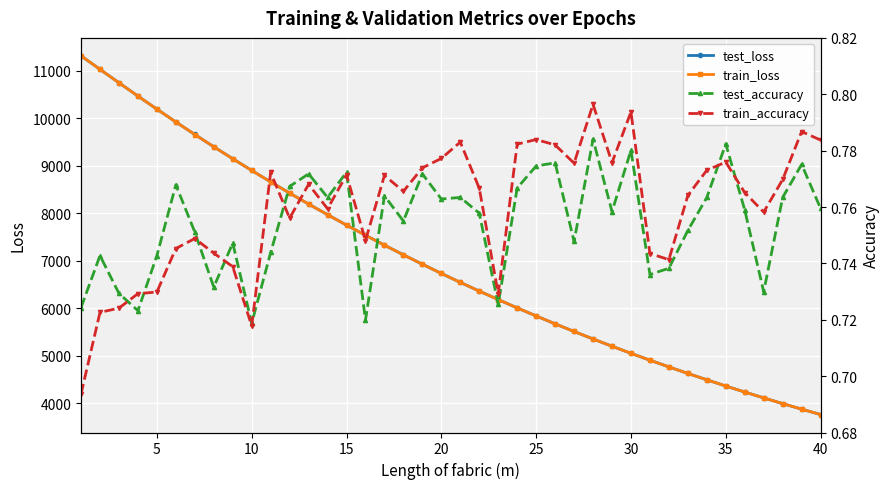

True or false: test_loss and test_accuracy cross at least once.

False